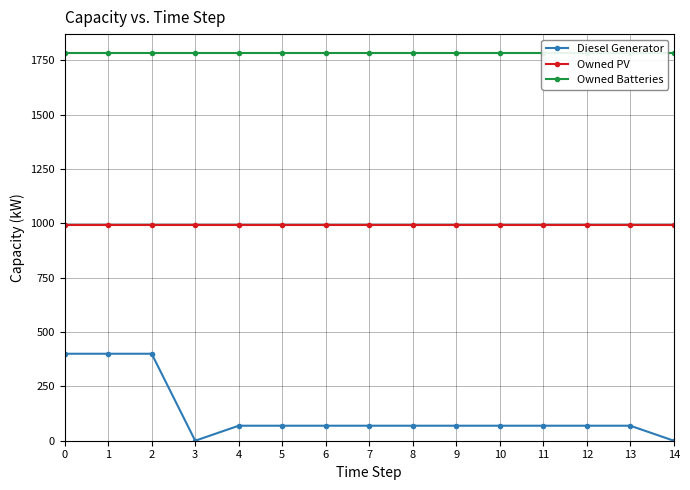

True or false: Diesel Generator and Owned PV intersect in this chart.

False